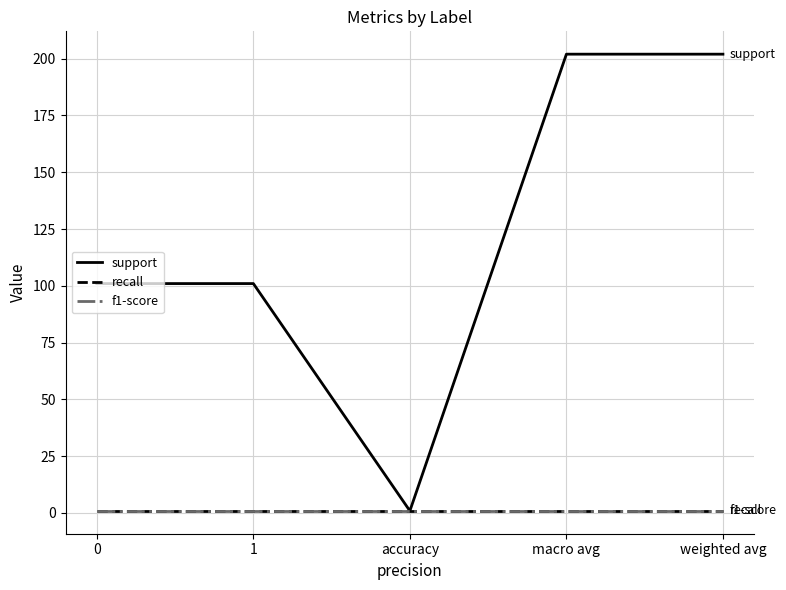

Is this an area chart (filled region under the line)?

No